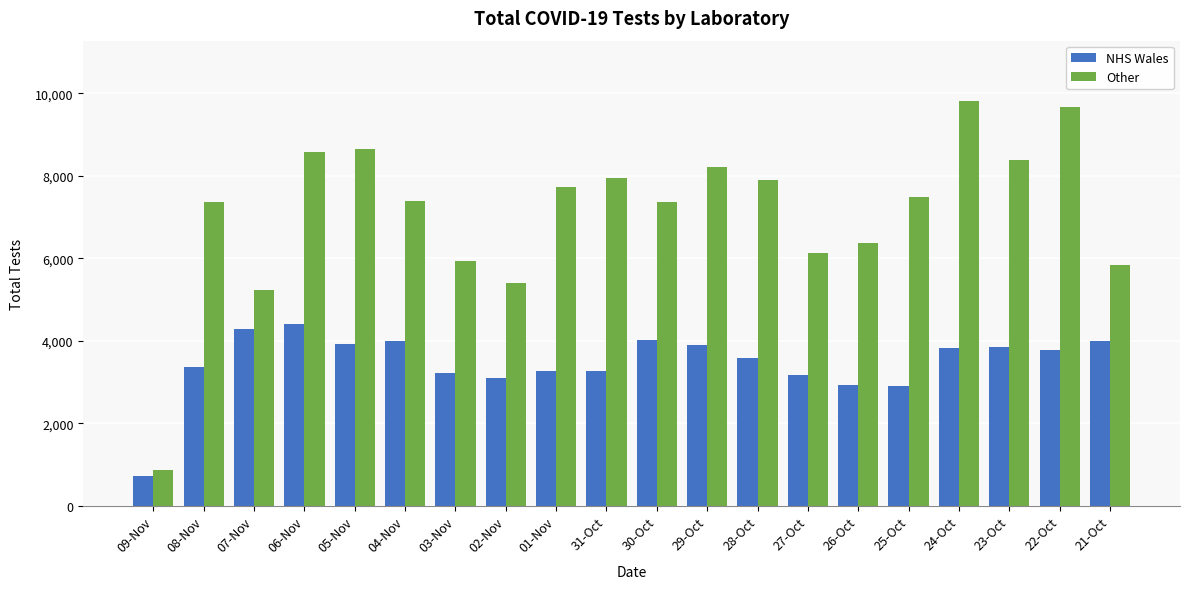

The value of NHS Wales at 06-Nov is 7084. True or false?

False